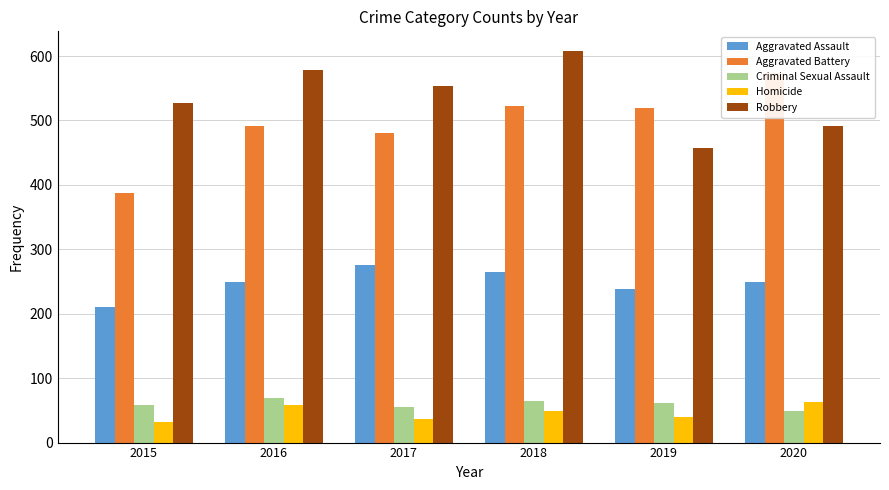

Reading left to right, list all the values displayed in this chart.

Aggravated Assault: 210	250	276	265	238	249
Aggravated Battery: 387	491	480	522	520	574
Criminal Sexual Assault: 58	69	55	65	61	49
Homicide: 32	59	37	49	40	63
Robbery: 527	579	553	608	458	491